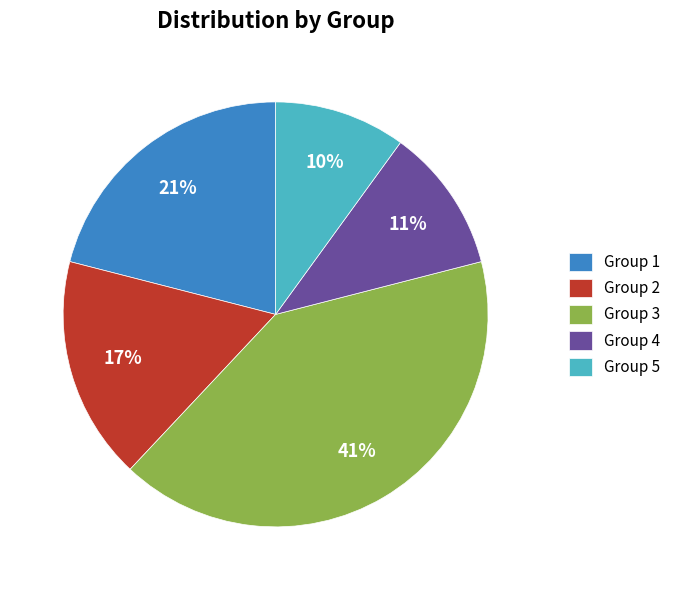

How many segments does this pie chart have?

5